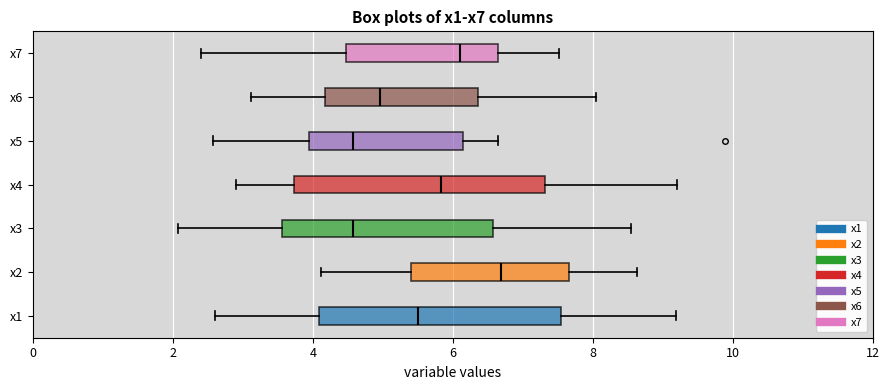

Reading bottom to top, read every box against the x-axis: the position of its median line, the range the box covers, and the ends of its whiskers. The values are not printed on the chart, so give them approximately, as read against the axis.

x1: median 5.6, box 4.0 to 7.6, whiskers 2.6 to 9.2
x2: median 6.6, box 5.4 to 7.6, whiskers 4.2 to 8.6
x3: median 4.6, box 3.6 to 6.6, whiskers 2.0 to 8.6
x4: median 5.8, box 3.8 to 7.4, whiskers 3.0 to 9.2
x5: median 4.6, box 4.0 to 6.2, whiskers 2.6 to 6.6
x6: median 5.0, box 4.2 to 6.4, whiskers 3.2 to 8.0
x7: median 6.2, box 4.4 to 6.6, whiskers 2.4 to 7.6